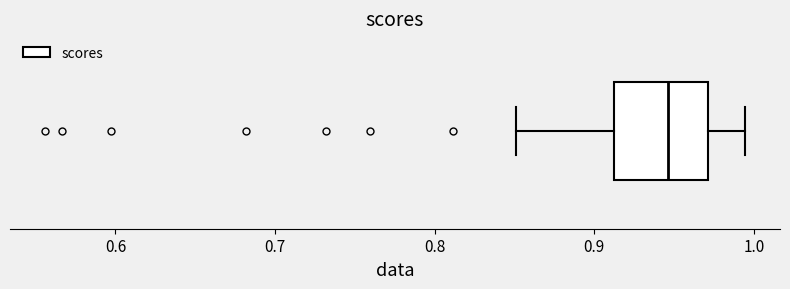

Read this box plot against the x-axis: the position of the median line, the range covered by the box, and the ends of both whiskers. The values are not printed on the chart, so give them approximately, as read against the axis.

median 0.95, box 0.91 to 0.97, whiskers 0.85 to 0.99